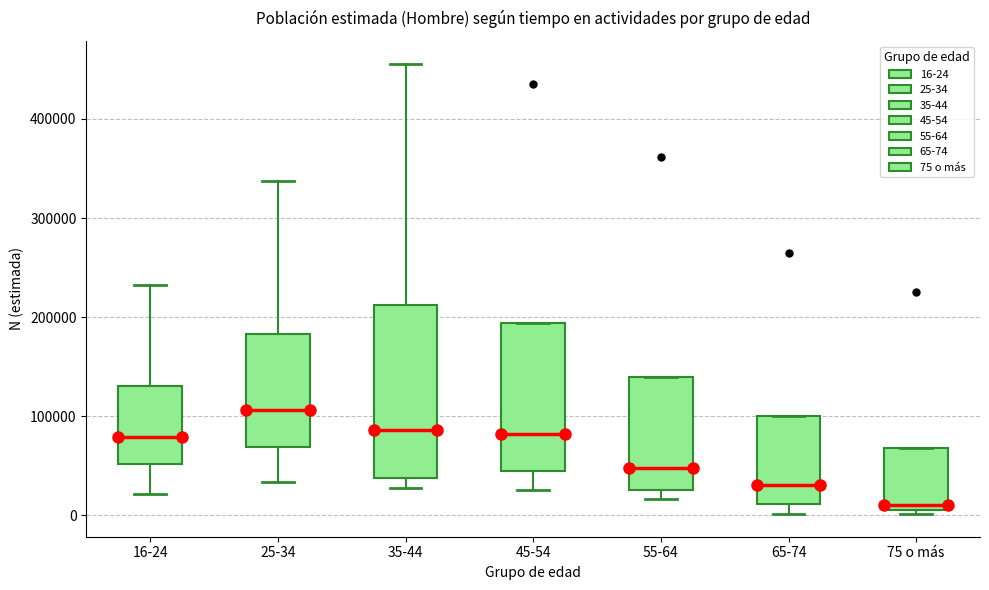

Comparing the boxes themselves (not the whiskers), which one is the tallest?

35-44